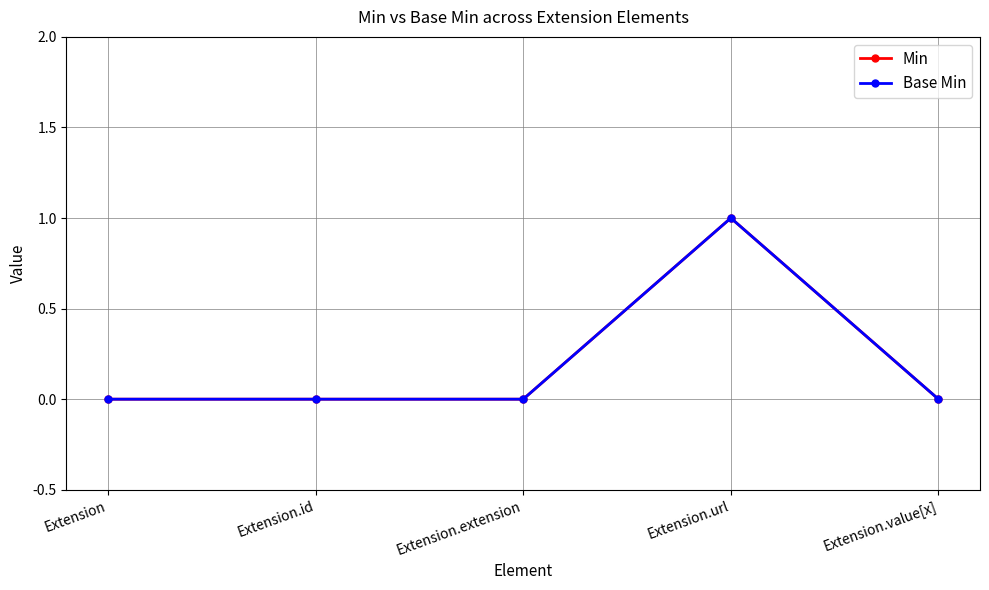

Reading right to left, what are all the values shown in this chart?

Min: Extension.value[x]=0	Extension.url=1	Extension.extension=0	Extension.id=0	Extension=0
Base Min: Extension.value[x]=0	Extension.url=1	Extension.extension=0	Extension.id=0	Extension=0